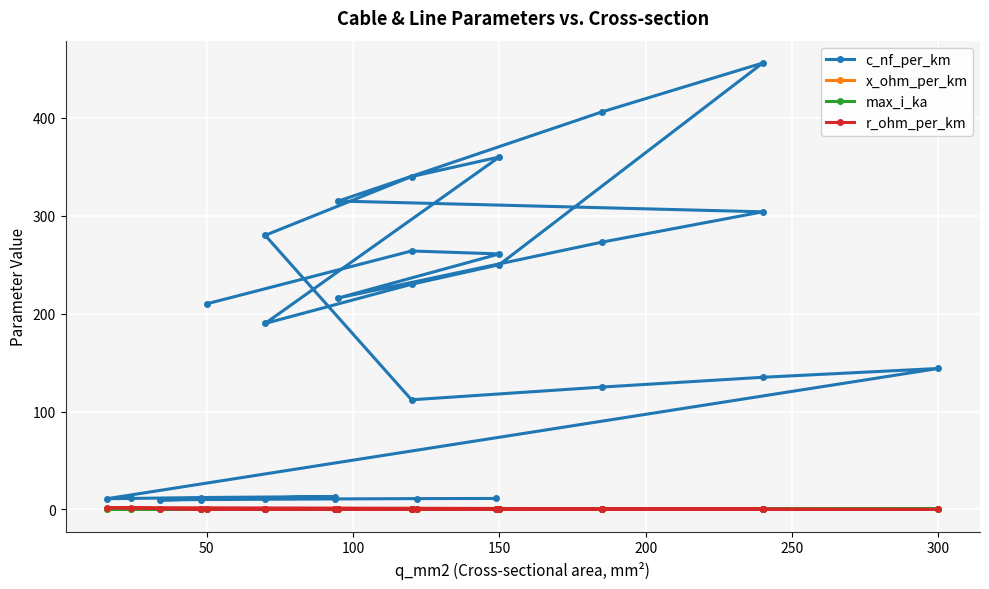

How many lines are shown in the chart?

4